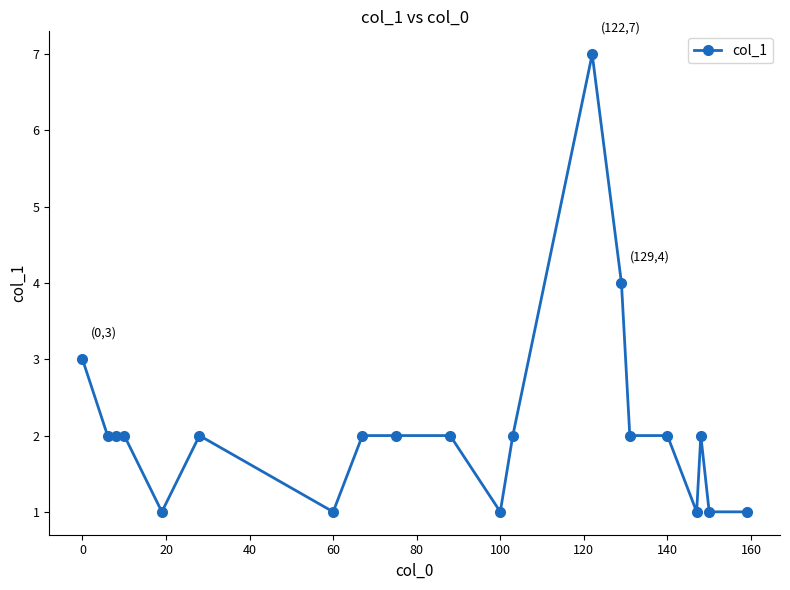

Count the number of data series in this chart.

1